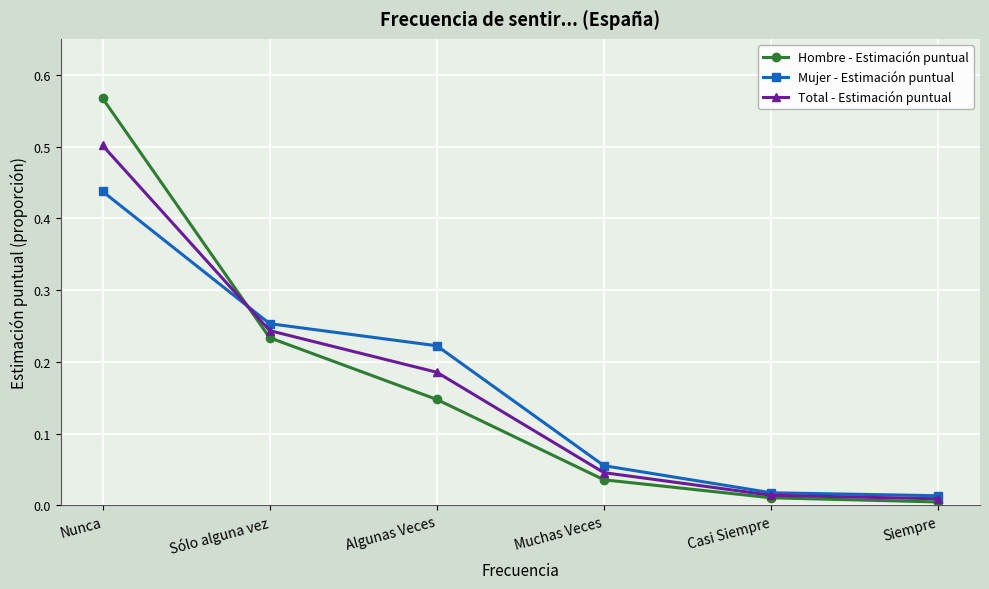

Rank the categories by Hombre - Estimación puntual value from highest to lowest.

Nunca, Sólo alguna vez, Algunas Veces, Muchas Veces, Casi Siempre, Siempre